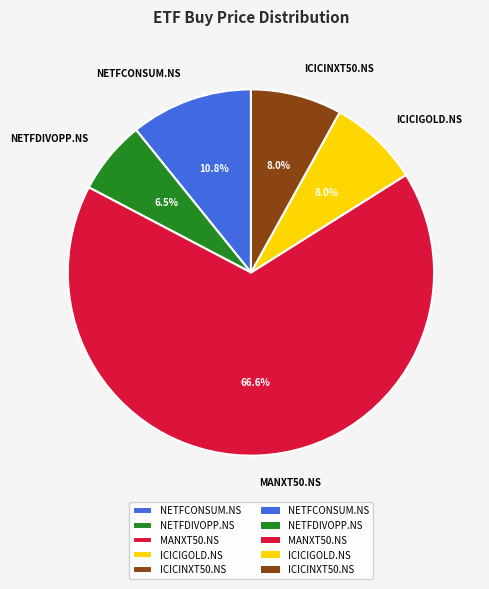

Which has a higher value, MANXT50.NS or NETFDIVOPP.NS?

MANXT50.NS